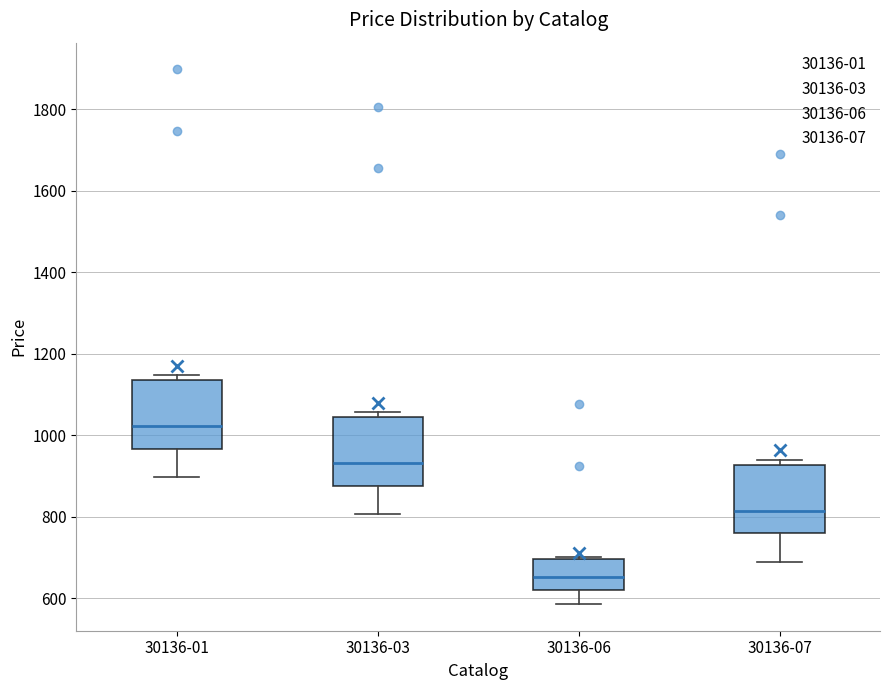

Where does the median line of the box for 30136-03 sit on the y-axis? The values are not printed on the chart, so give them approximately, as read against the axis.

940